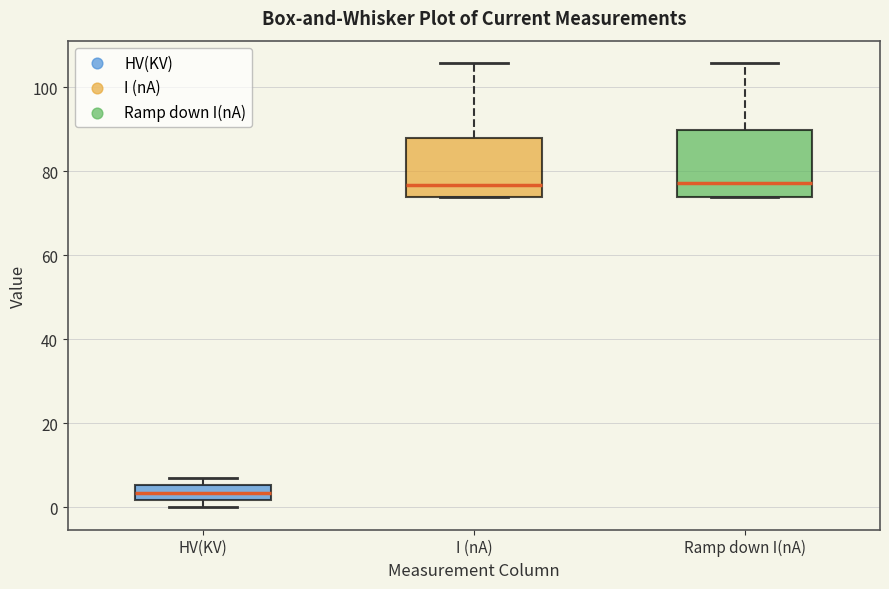

Reading left to right, read every box against the y-axis: the position of its median line, the range the box covers, and the ends of its whiskers. The values are not printed on the chart, so give them approximately, as read against the axis.

HV(KV): median 4, box 2 to 6, whiskers 0 to 8
I (nA): median 76, box 74 to 88, whiskers 74 to 106
Ramp down I(nA): median 78, box 74 to 90, whiskers 74 to 106